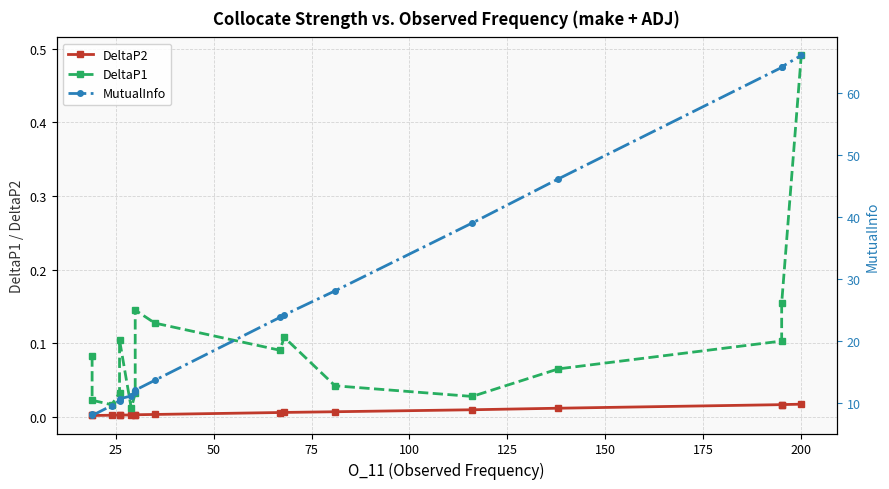

Does the chart display data point markers on the line(s)?

Yes